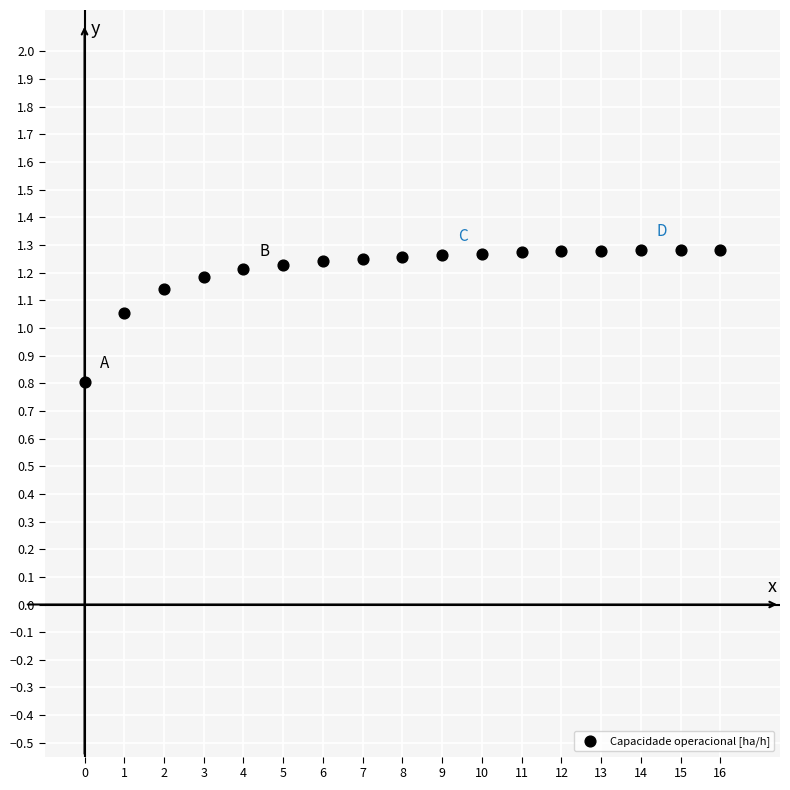

What is the range of Y values (max minus min)?

0.5